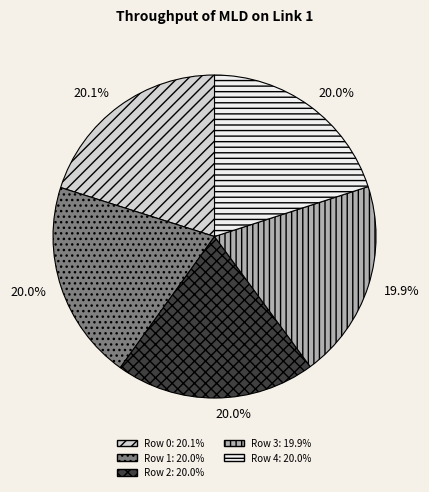

Does any single category account for the majority?

No